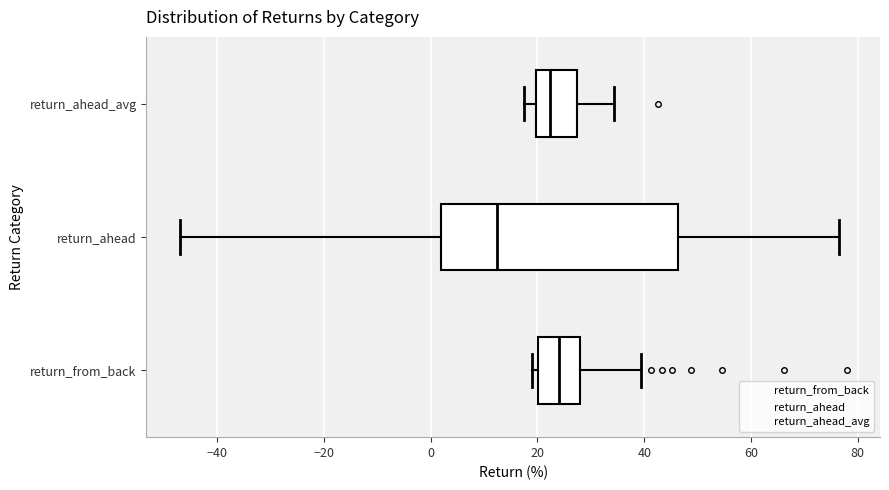

Reading bottom to top, transcribe this box plot: for each box, give where its median line is, the range the box spans, and where its two whiskers end, as read against the x-axis. The values are not printed on the chart, so give them approximately, as read against the axis.

return_from_back: median 24, box 20 to 28, whiskers 20 (just left of the box's left edge) to 40
return_ahead: median 12, box 2 to 46, whiskers -46 to 76
return_ahead_avg: median 22, box 20 to 28, whiskers 18 to 34